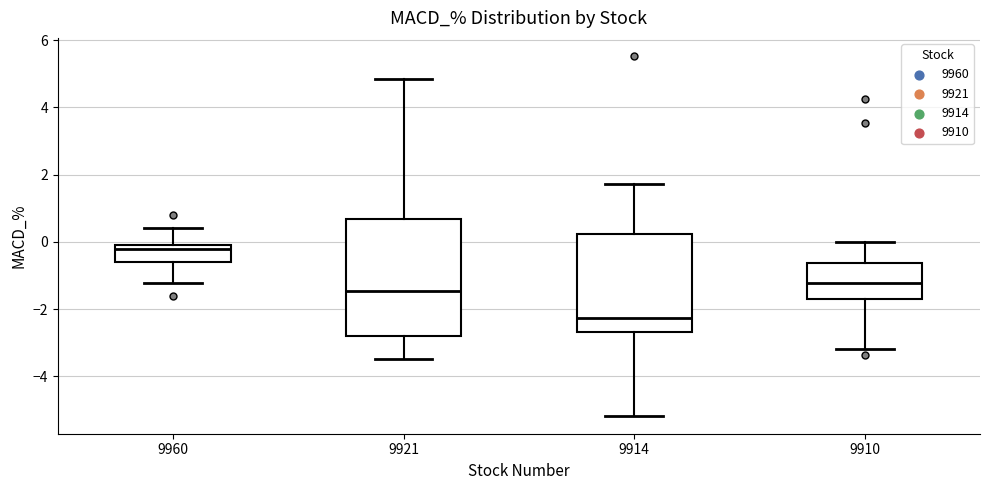

Which box has the highest median line?

9960